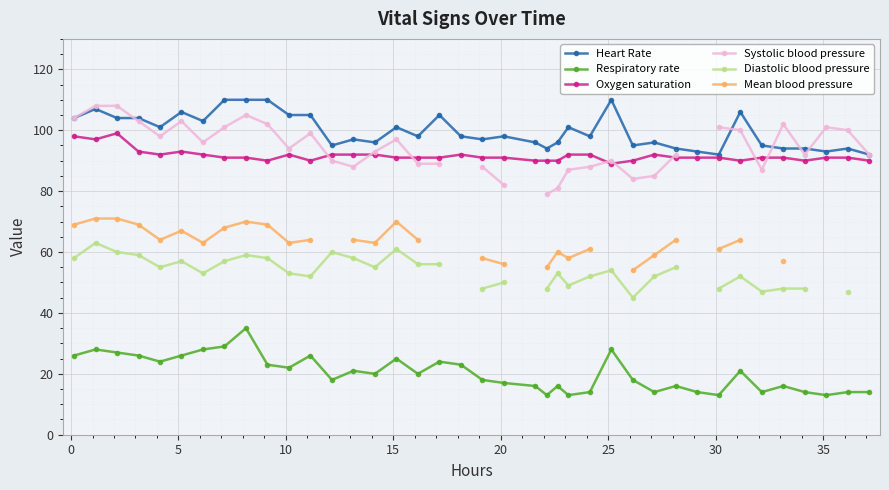

True or false: Respiratory rate and Oxygen saturation cross at least once.

False